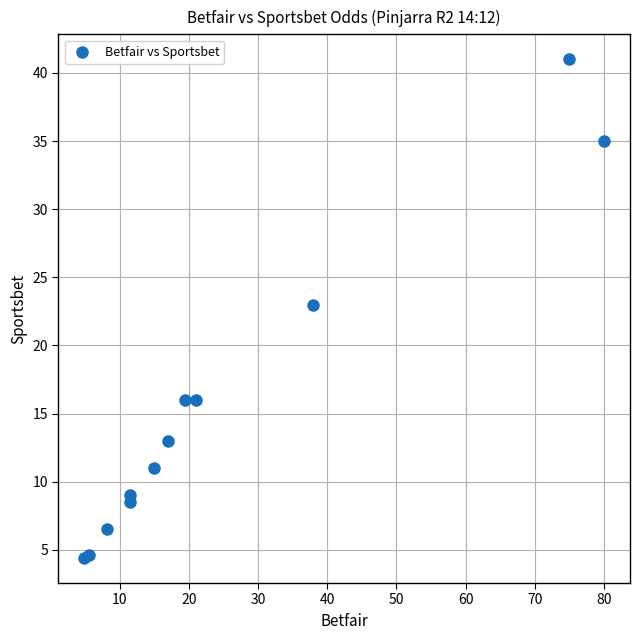

What Y value in the scatter plot is closest to 22?

23.0